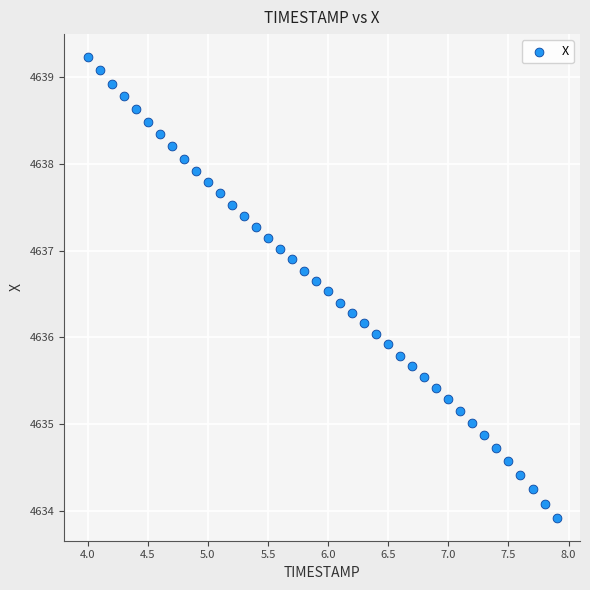

What is the range of Y values (max minus min)?

5.3